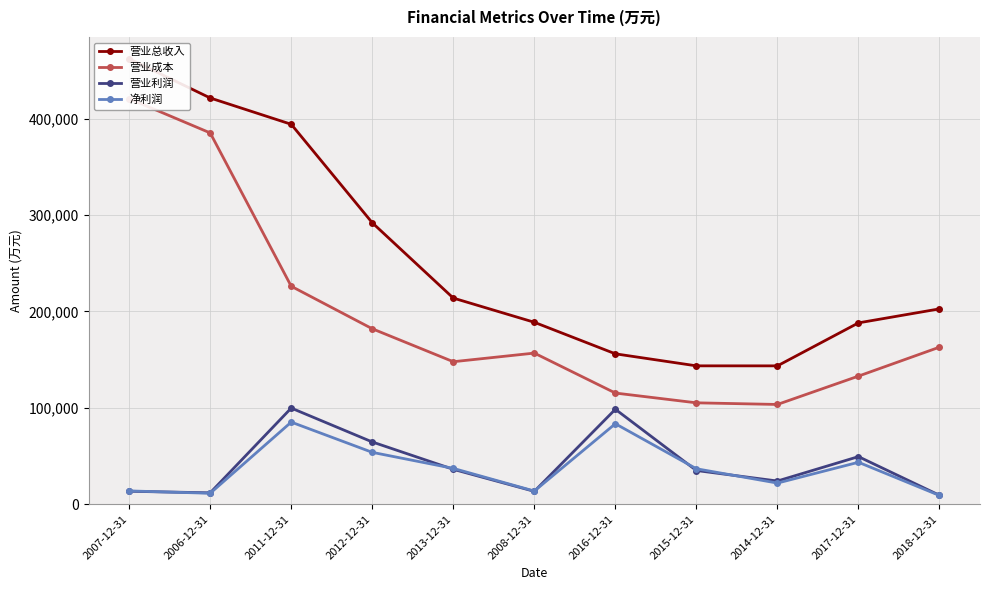

At 2018-12-31, list the series in order from largest to smallest.

营业总收入, 营业成本, 营业利润, 净利润